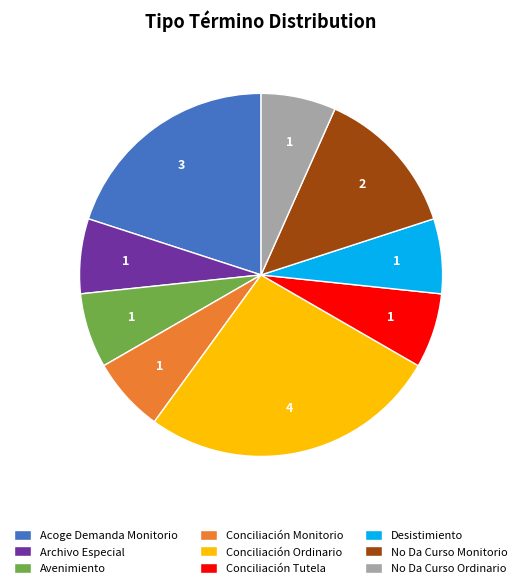

Is the sum of Conciliación Monitorio and Conciliación Tutela greater than half?

No